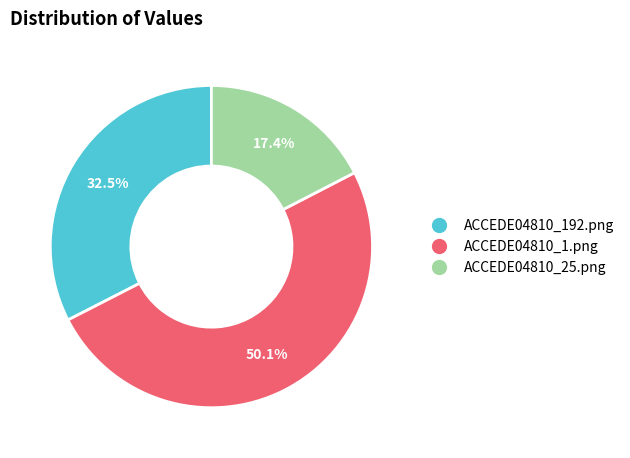

Which slice represents more than half of the pie?

ACCEDE04810_1.png